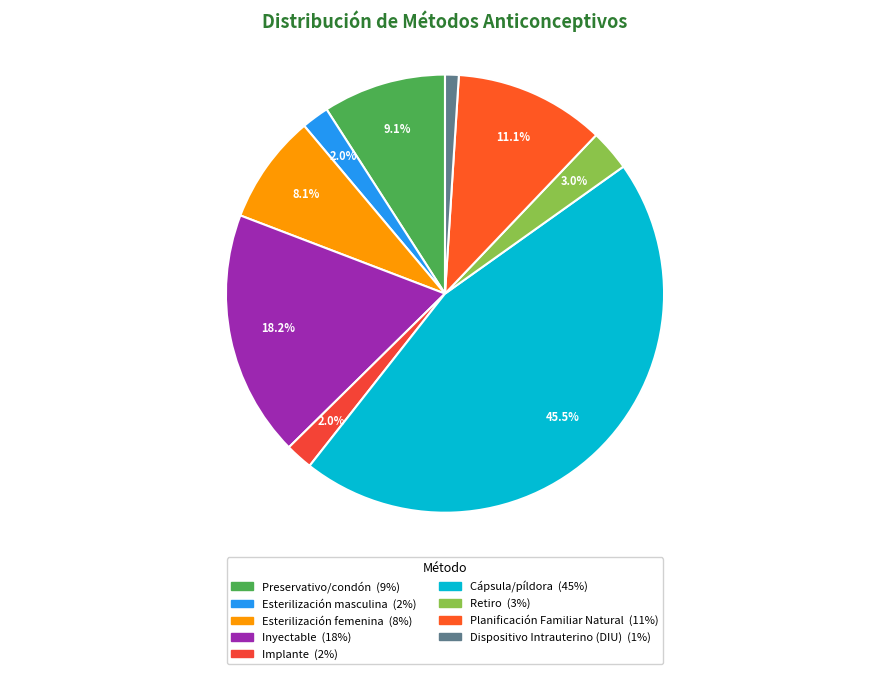

What is the smallest slice in the pie chart?

Dispositivo Intrauterino (DIU)